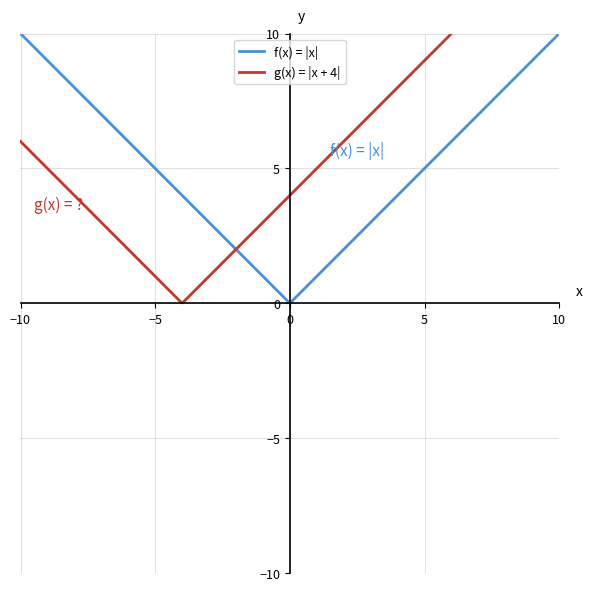

Count the f(x) = |x| values in the range 1 to 7.

6